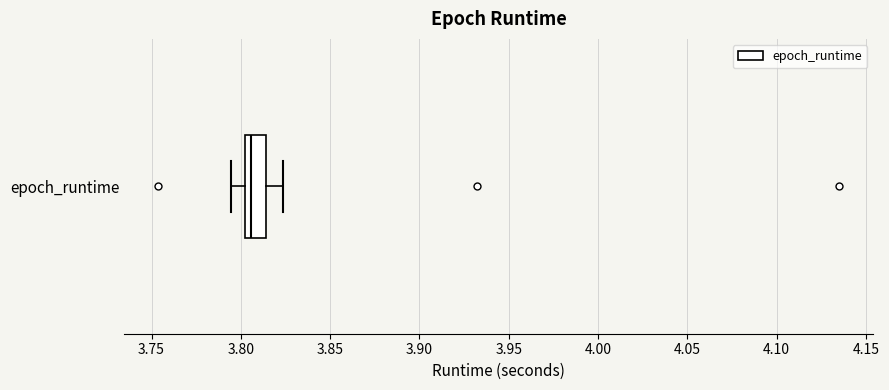

Where does the right whisker of the box for epoch_runtime end on the x-axis? The values are not printed on the chart, so give them approximately, as read against the axis.

3.825